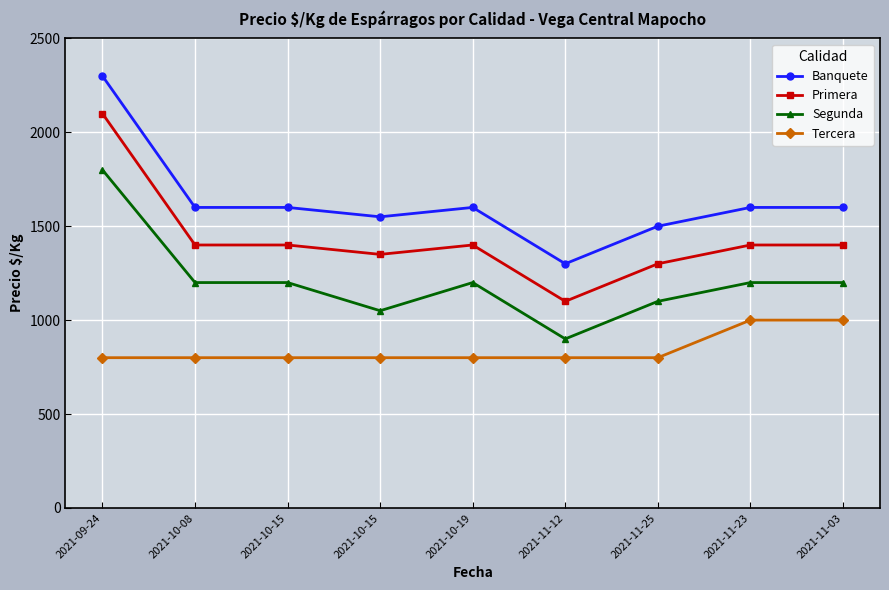

Does the chart display data point markers on the line(s)?

Yes